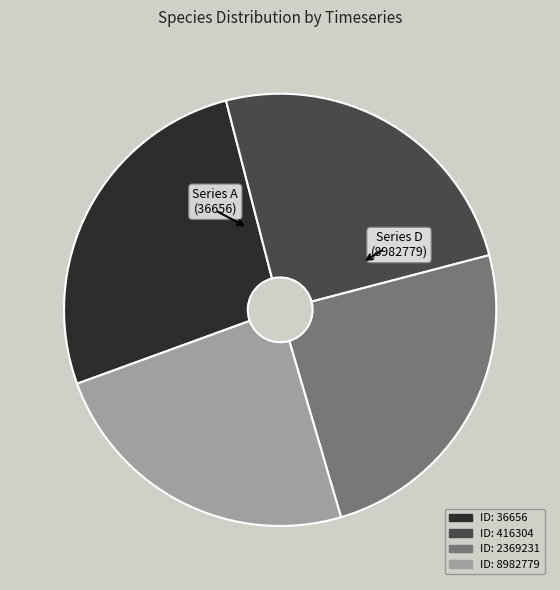

Is there a majority slice in this chart?

No